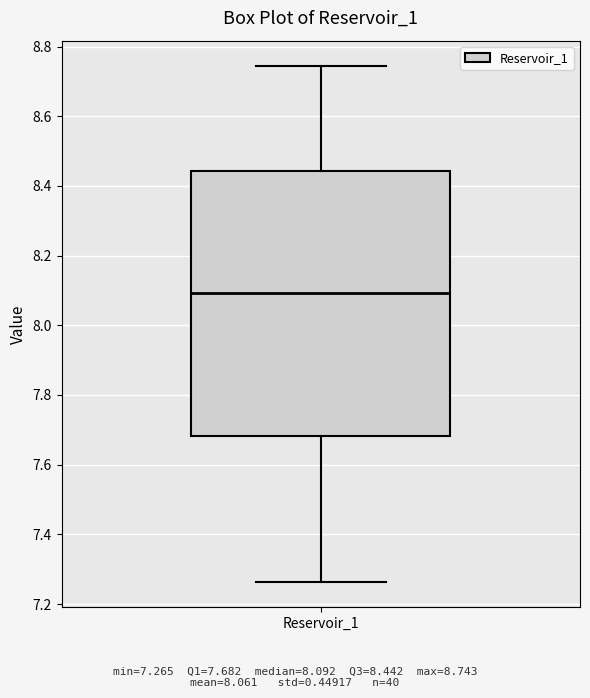

Transcribe this box plot: give where the median line is, the range the box spans, and where the two whiskers end, as read against the y-axis. The values are not printed on the chart, so give them approximately, as read against the axis.

median 8.10, box 7.68 to 8.44, whiskers 7.26 to 8.74